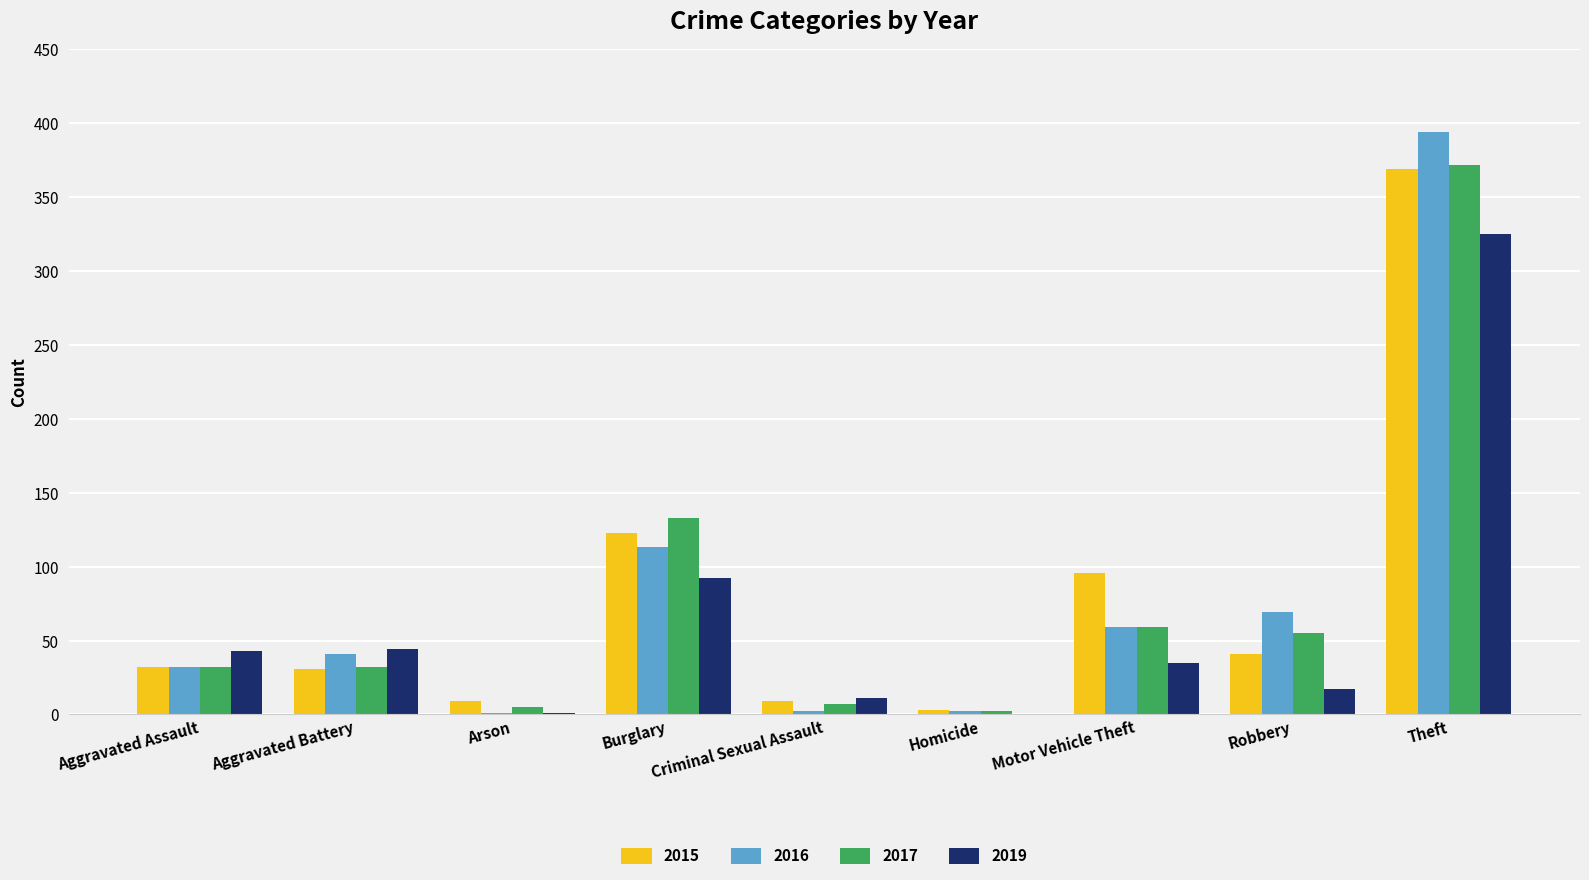

The 2019 series shows 11 at Criminal Sexual Assault. True or false?

True